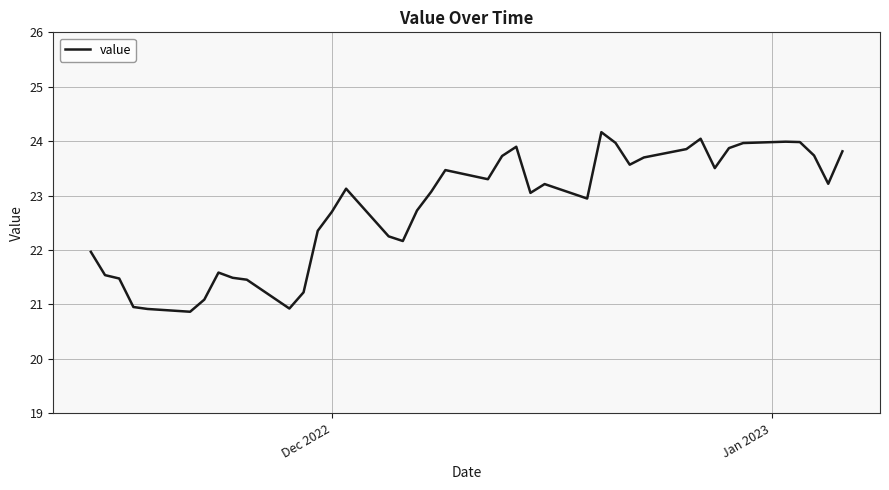

What is the maximum value shown in the chart?

24.2